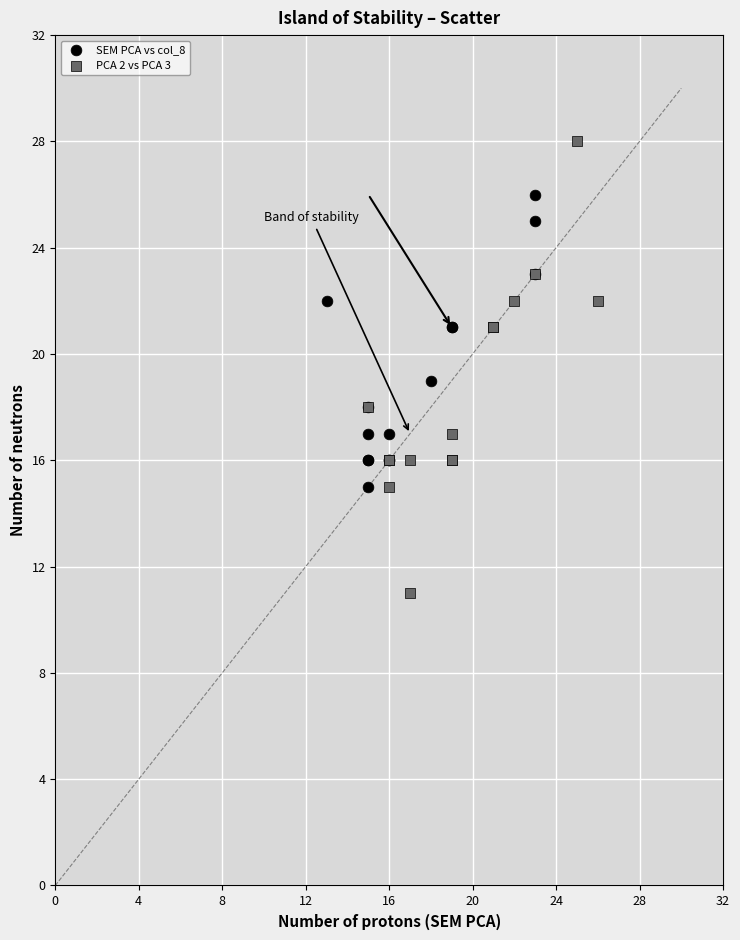

Which series reaches the minimum Y coordinate?

PCA 2 vs PCA 3